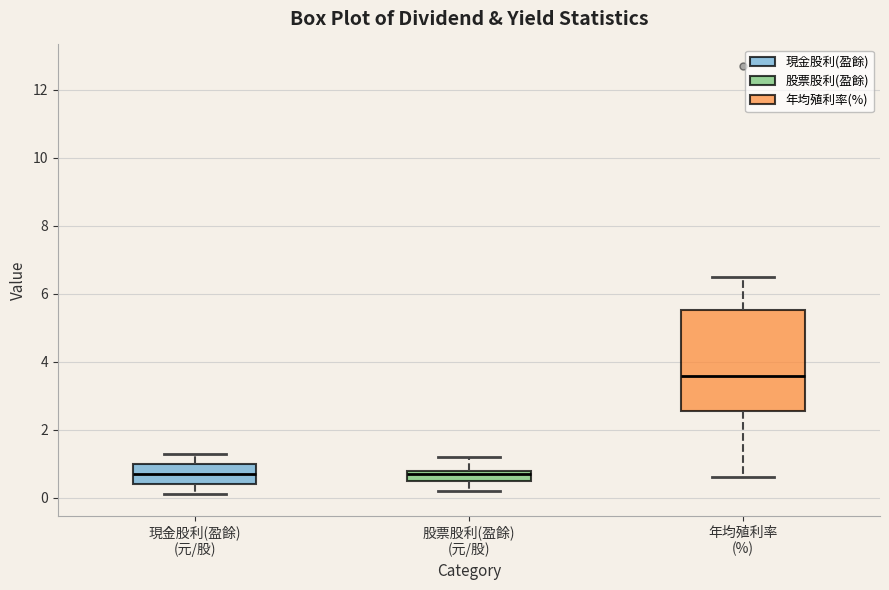

Comparing the boxes themselves (not the whiskers), which one is the tallest?

年均殖利率 (%)